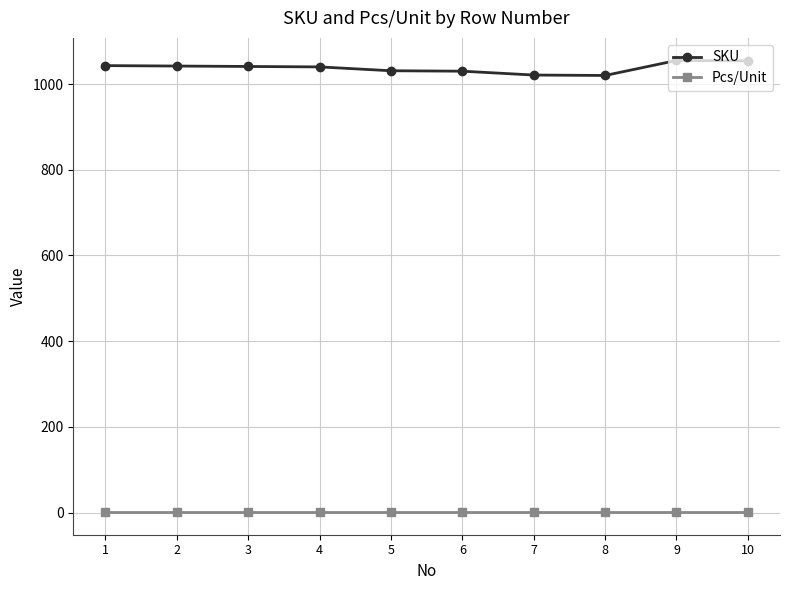

Rank the series at 1 from highest to lowest value.

SKU, Pcs/Unit